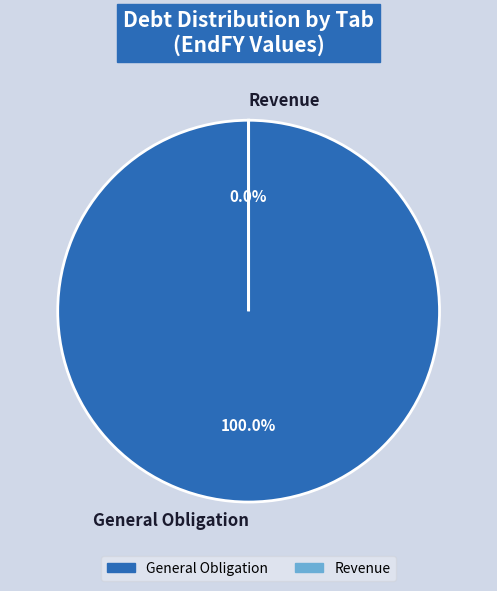

True or false: Revenue accounts for 1% of the total.

False